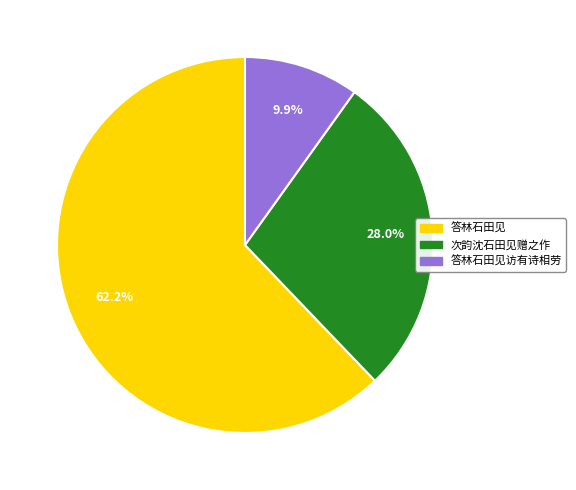

Is there any slice that represents more than half of the pie?

Yes